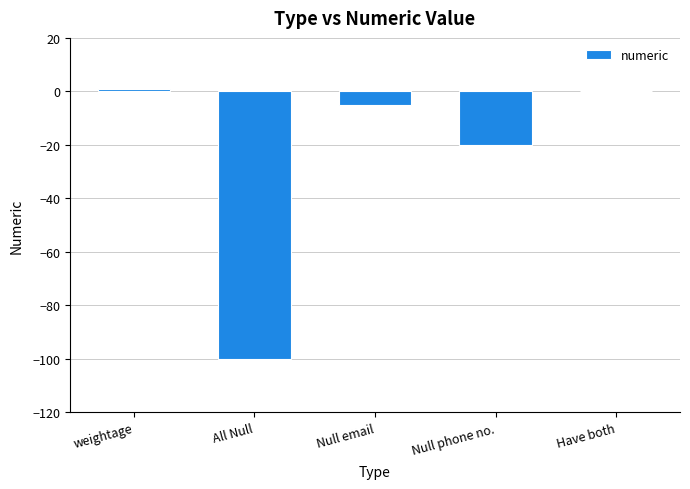

True or false: the data shows 0 at Have both.

True